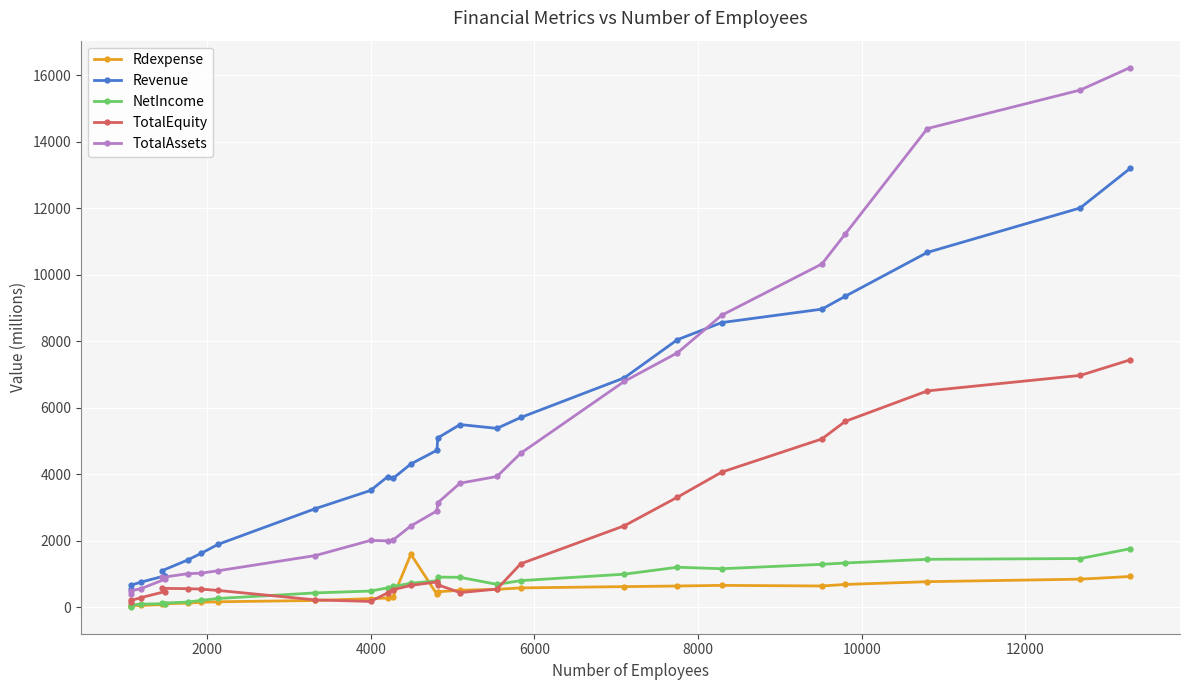

At how many categories does at least one series exceed 7871?

7